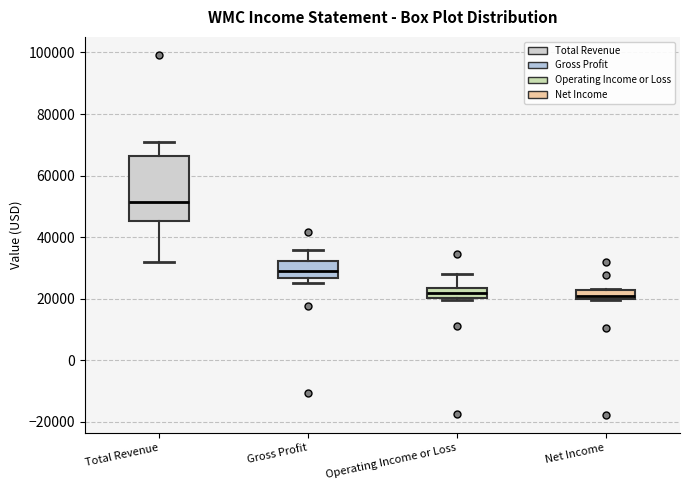

Where does the median line of the box for Gross Profit sit on the y-axis? The values are not printed on the chart, so give them approximately, as read against the axis.

30000